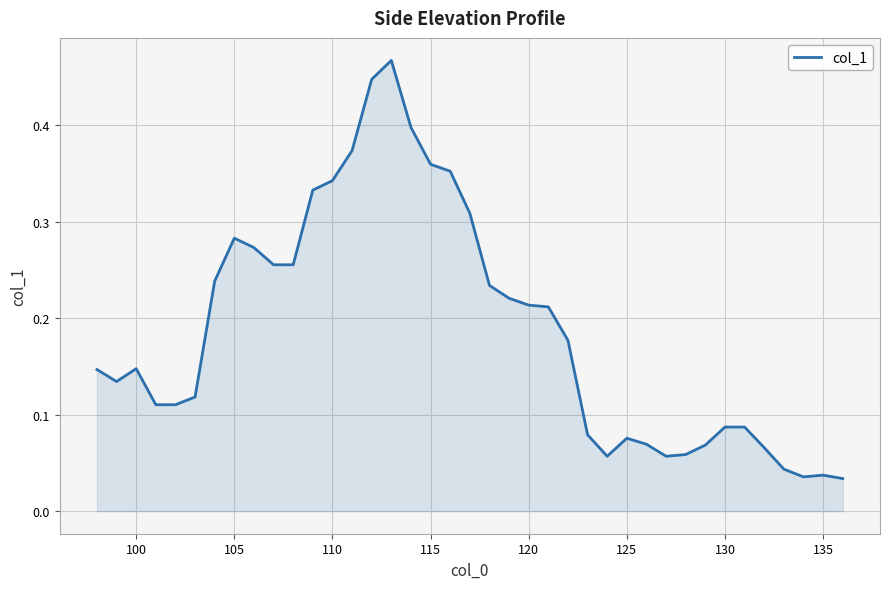

Reading left to right, extract all data points from this chart.

0.1	0.1	0.1	0.1	0.1	0.1	0.2	0.3	0.3	0.3	0.3	0.3	0.3	0.4	0.4	0.5	0.4	0.4	0.4	0.3	0.2	0.2	0.2	0.2	0.2	0.1	0.1	0.1	0.1	0.1	0.1	0.1	0.1	0.1	0.1	0.0	0.0	0.0	0.0